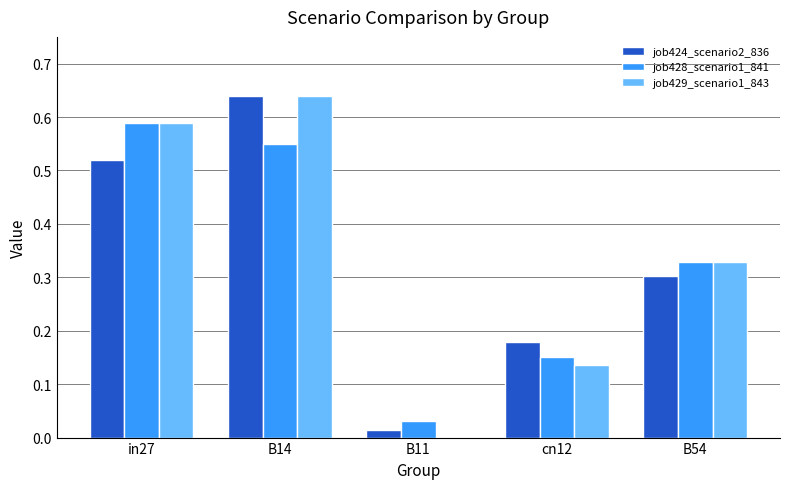

True or false: job424_scenario2_836 has a value of 0.1 at B54.

False